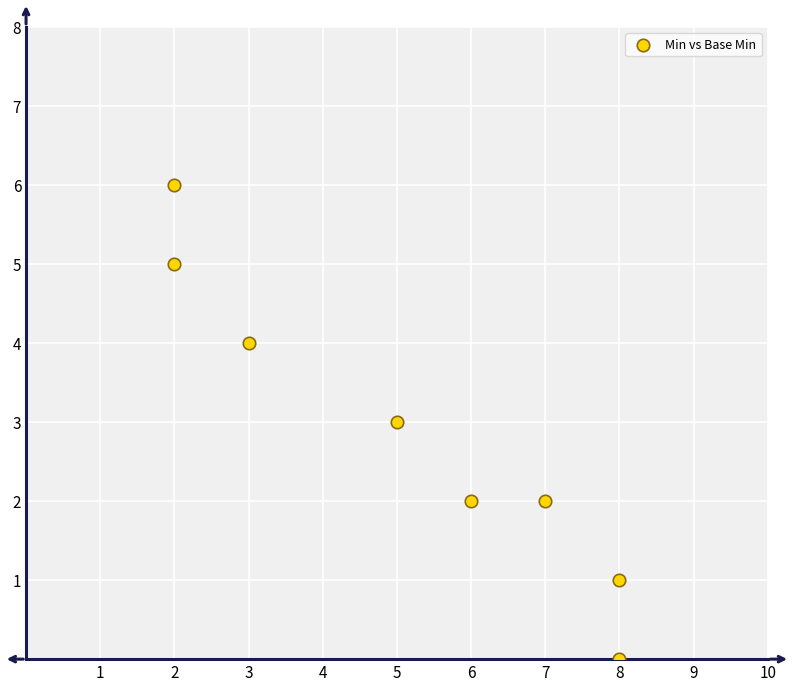

What is the average X value?

5